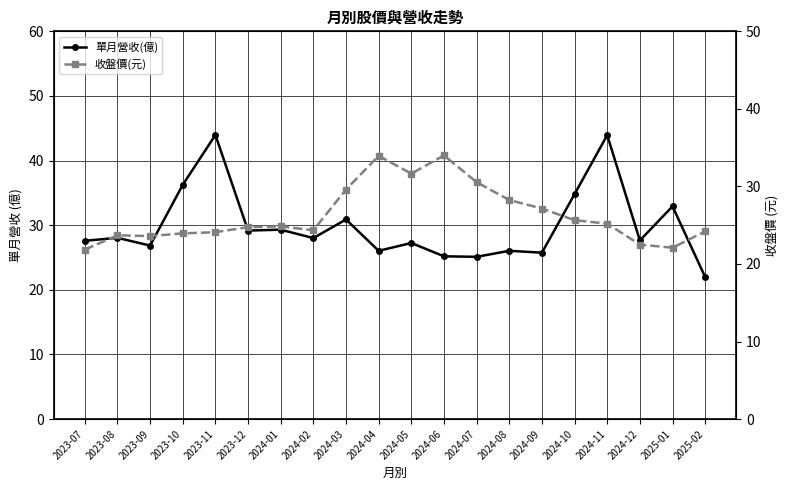

At 2024-11, list the series in order from smallest to largest.

收盤價(元), 單月營收(億)